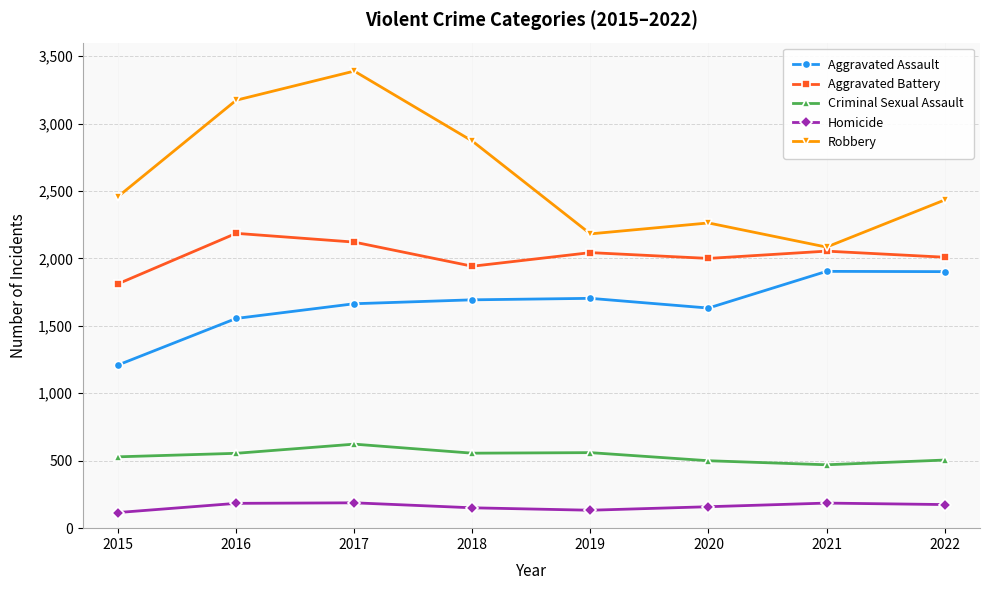

Is the value of Aggravated Assault at 2015 greater than the value of Robbery at 2019?

No